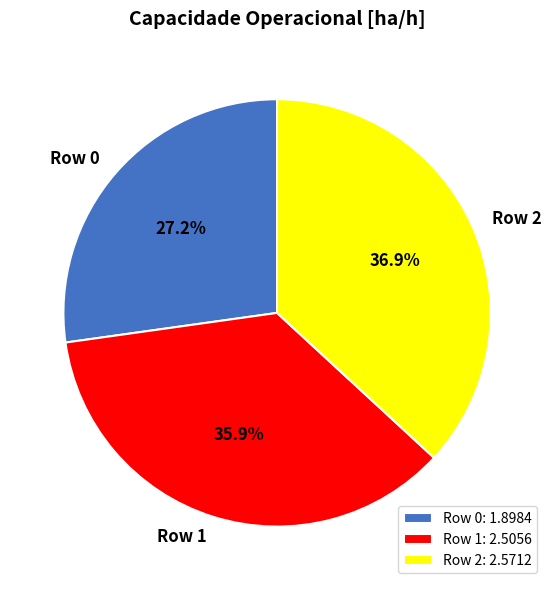

Do Row 1 and Row 2 together represent more than half of the pie?

Yes